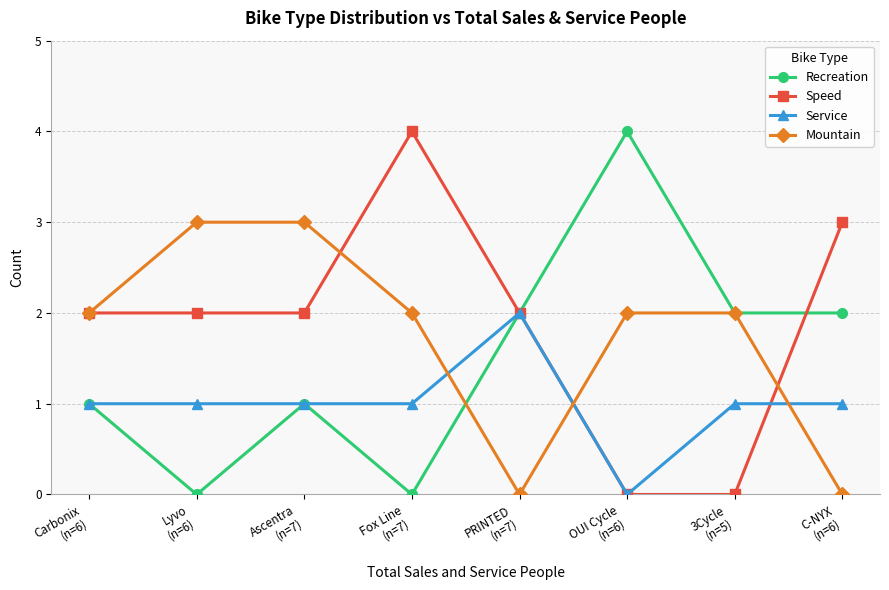

Which series has the largest total across all categories?

Speed